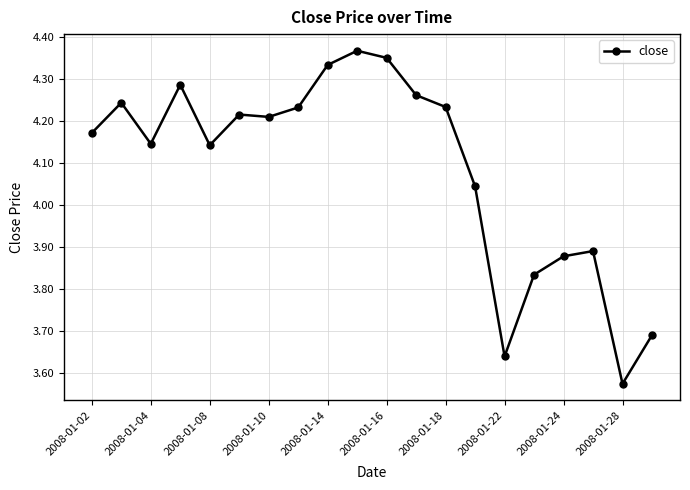

What is the difference between the maximum and minimum values?

0.8